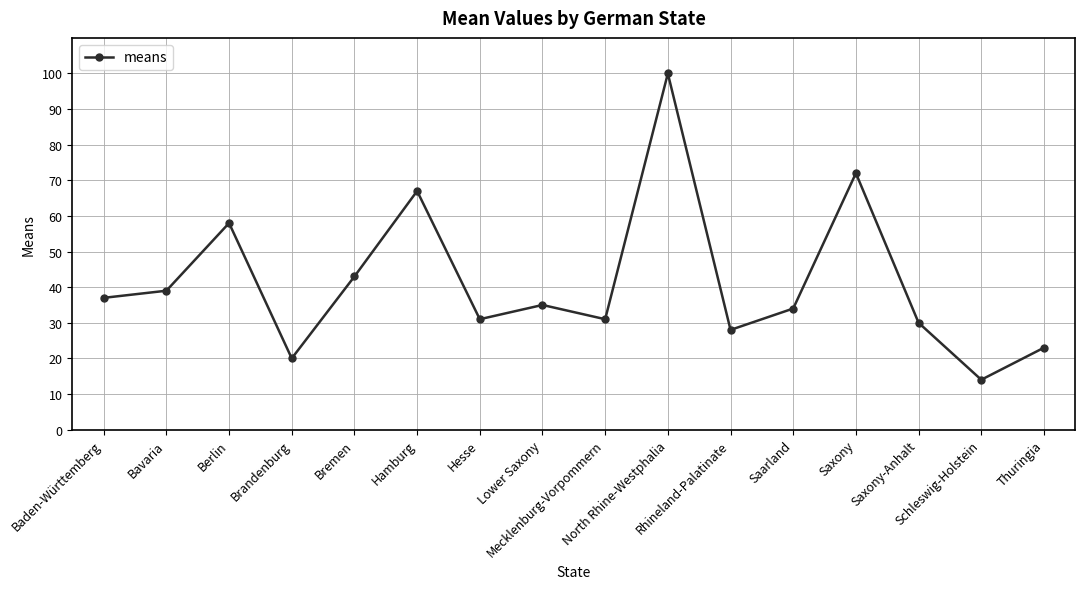

What is the average value?

41